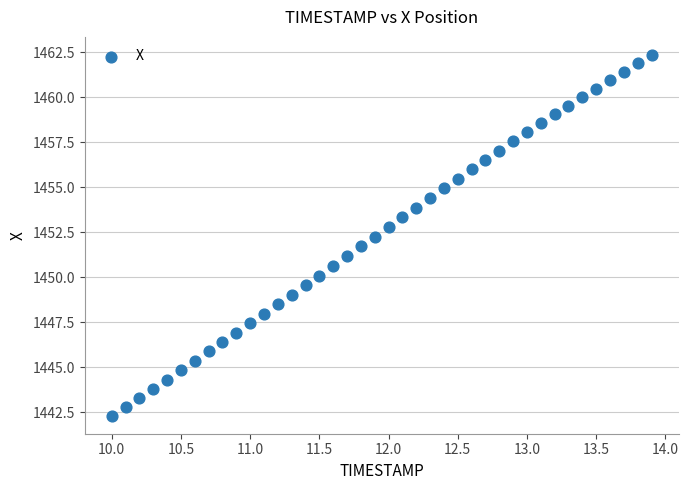

What is the range of X values (max minus min)?

3.9